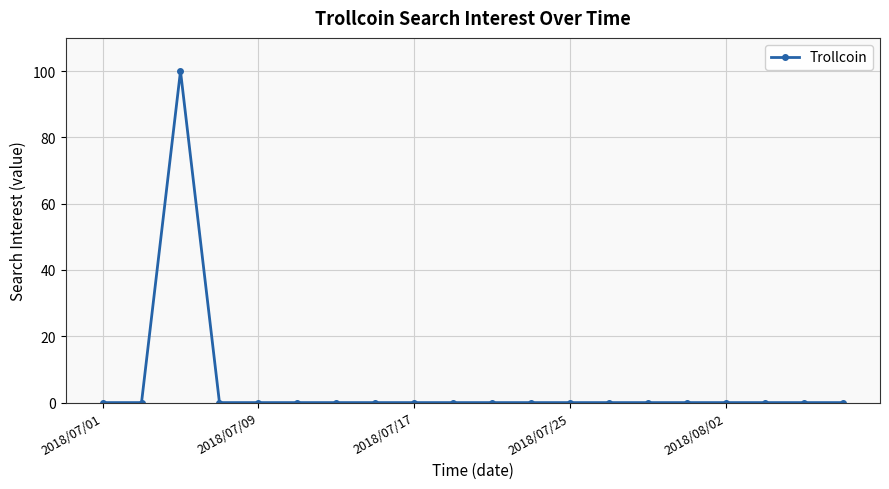

Reading left to right, extract all data points from this chart.

0	0	100	0	0	0	0	0	0	0	0	0	0	0	0	0	0	0	0	0